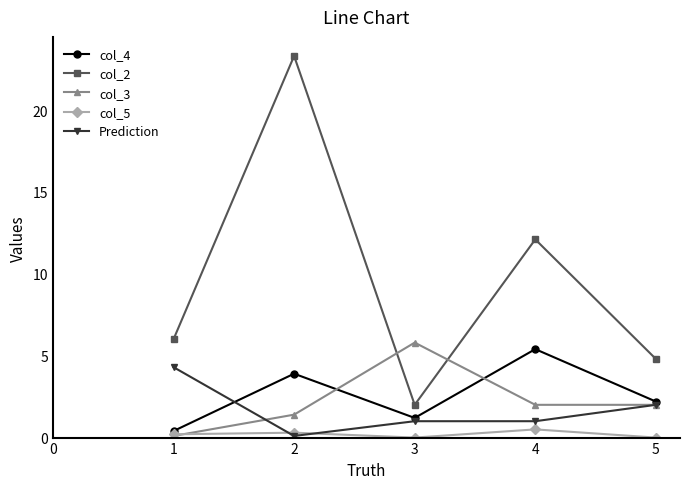

What is the average value of the col_2 series?

9.6